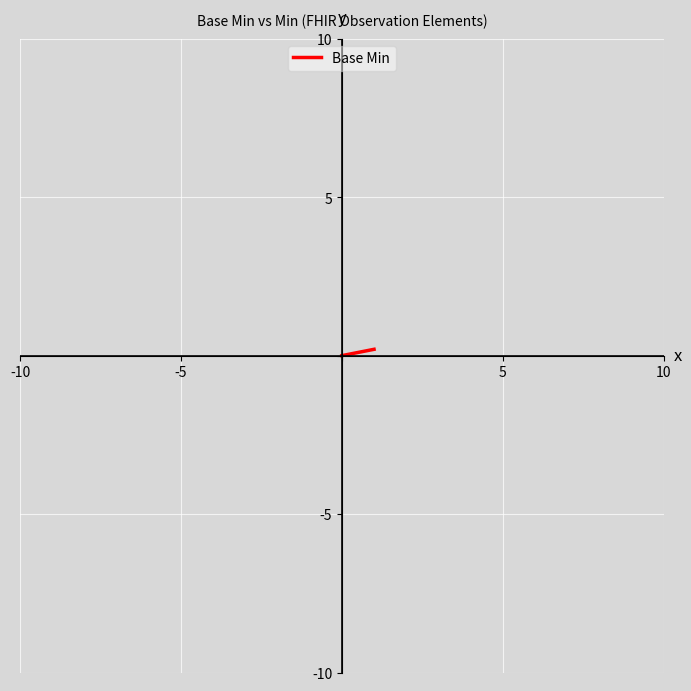

Is this an area chart (filled region under the line)?

No